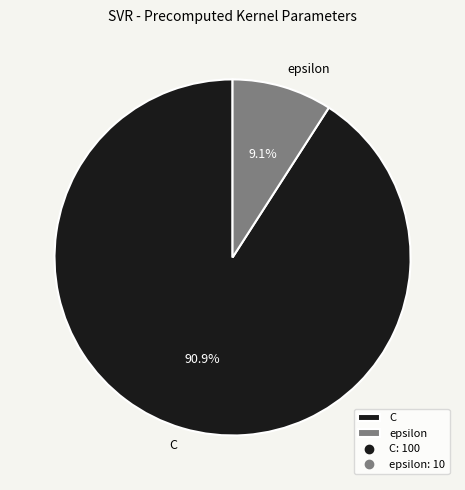

Do C and epsilon together represent more than half of the pie?

Yes